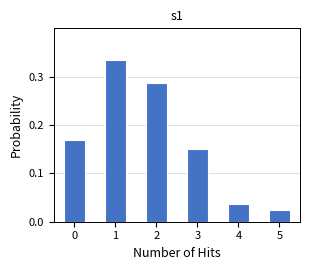

What is the sum of all values?

1.0